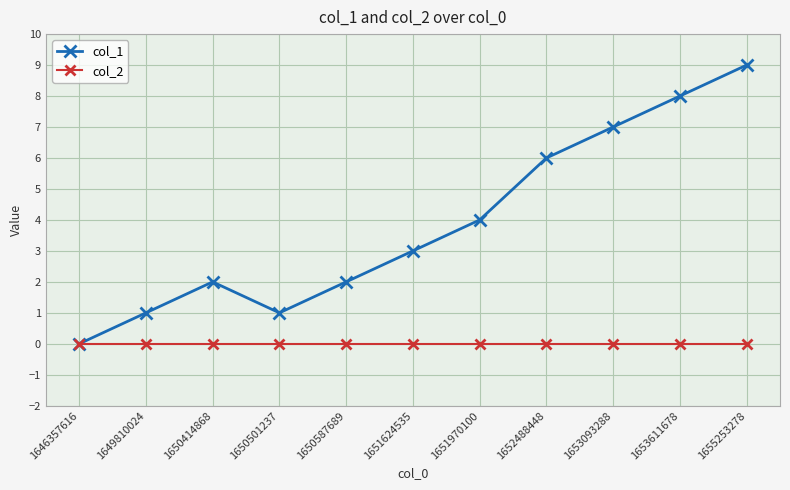

List the series in order of their overall mean, lowest first.

col_2, col_1